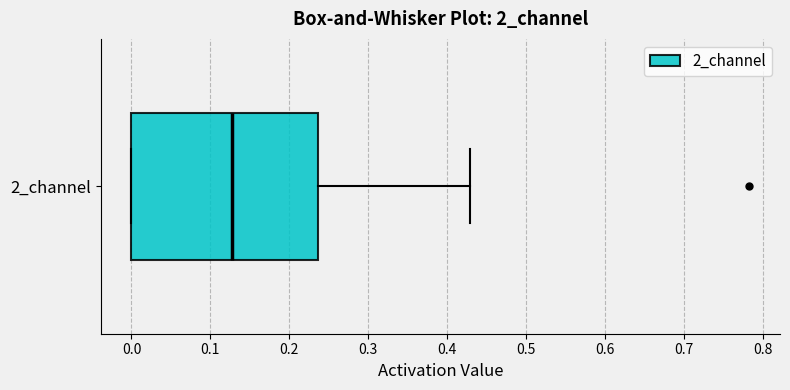

Transcribe this box plot: give where the median line is, the range the box spans, and where the two whiskers end, as read against the x-axis. The values are not printed on the chart, so give them approximately, as read against the axis.

median 0.13, box 0.00 to 0.24, whiskers 0.00 to 0.43